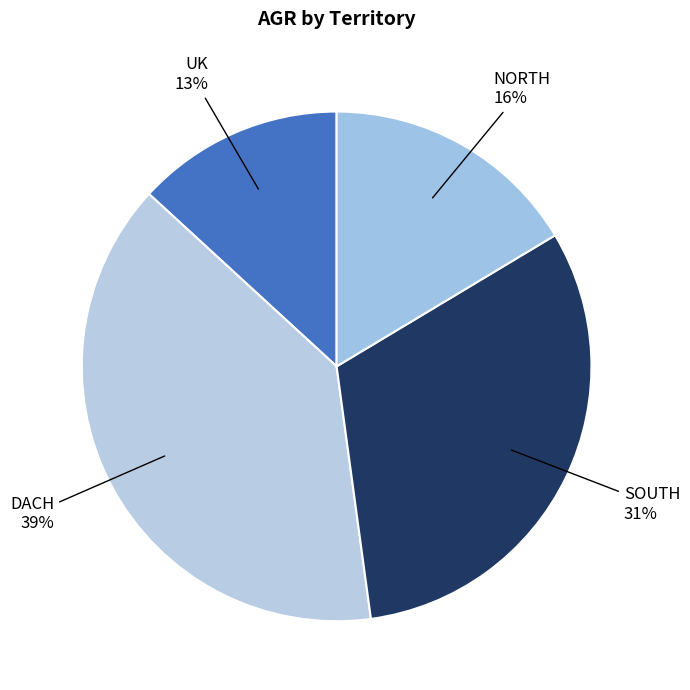

How many slices are in this pie chart?

4